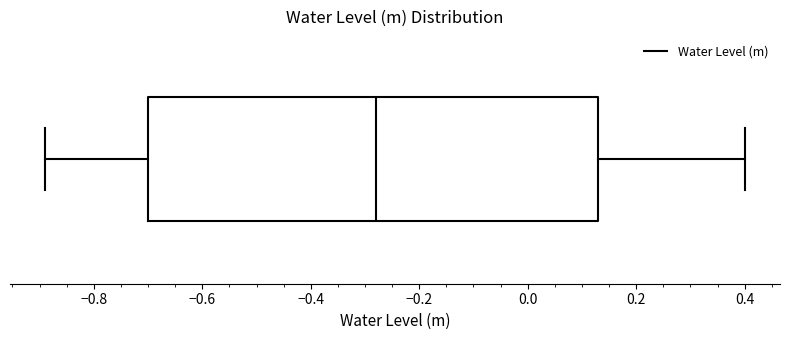

Where is the left edge of the box on the x-axis? The values are not printed on the chart, so give them approximately, as read against the axis.

-0.70